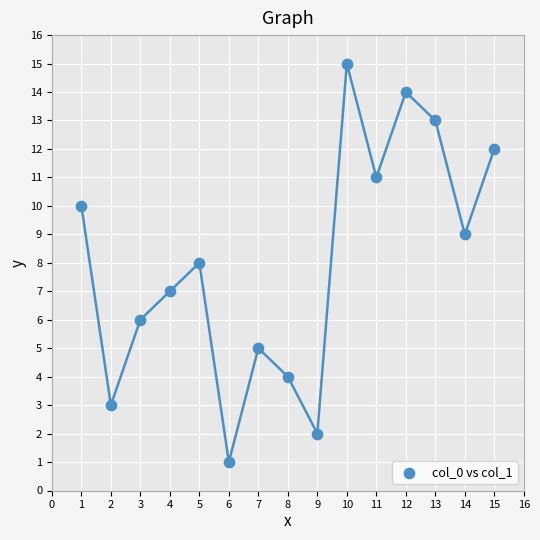

What is the range of Y values (max minus min)?

14